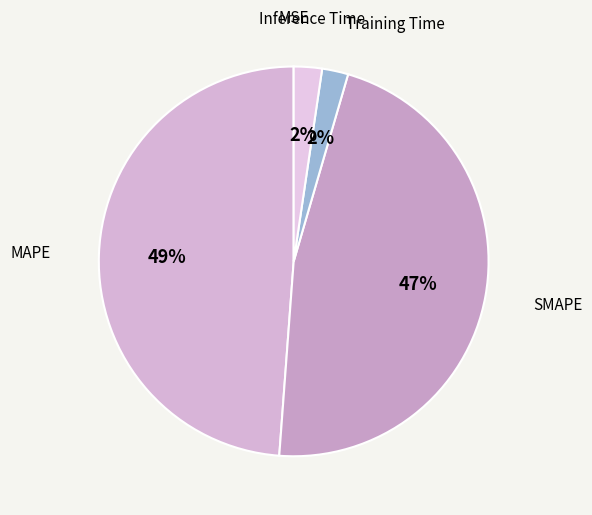

To the nearest percent, what is the difference between the largest and smallest slice percentages?

49%